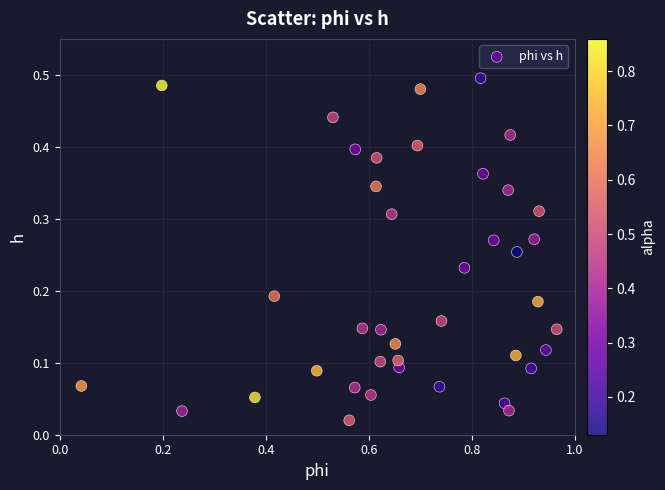

What is the range of X values (max minus min)?

0.9